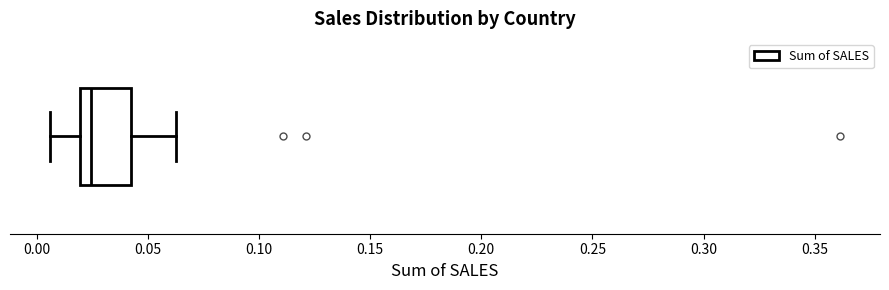

Read this box plot against the x-axis: the position of the median line, the range covered by the box, and the ends of both whiskers. The values are not printed on the chart, so give them approximately, as read against the axis.

median 0.025, box 0.020 to 0.045, whiskers 0.005 to 0.065